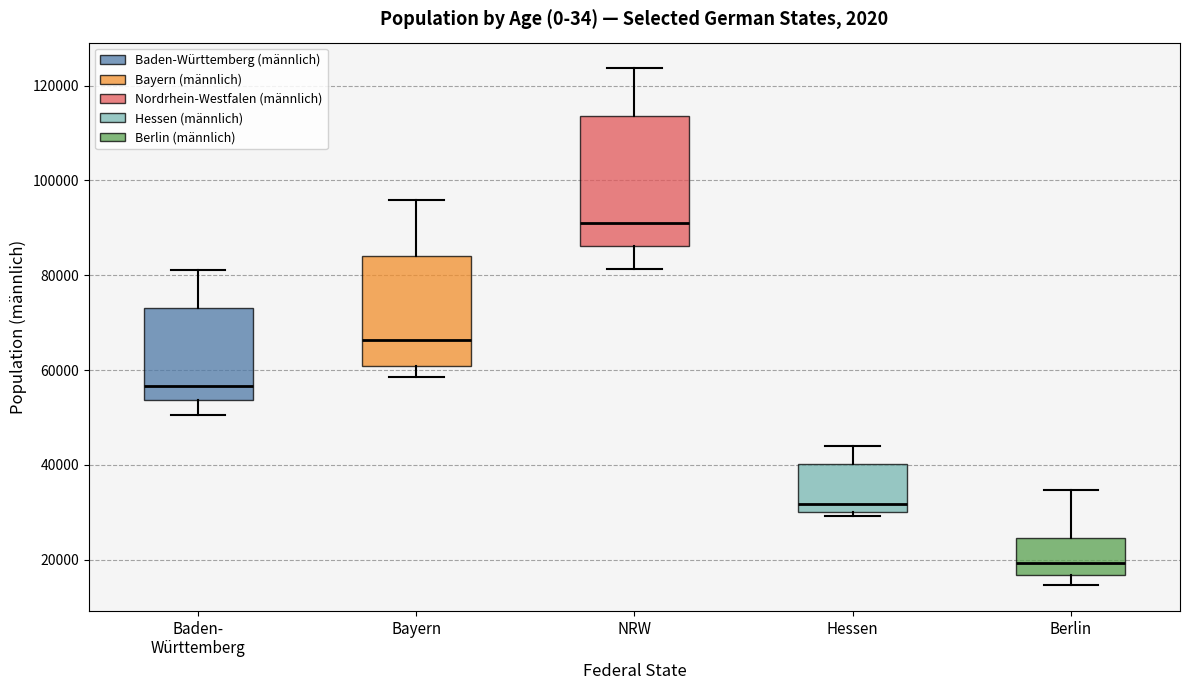

Reading left to right, read every box against the y-axis: the position of its median line, the range the box covers, and the ends of its whiskers. The values are not printed on the chart, so give them approximately, as read against the axis.

Baden- Württemberg: median 56000, box 54000 to 74000, whiskers 50000 to 82000
Bayern: median 66000, box 60000 to 84000, whiskers 58000 to 96000
NRW: median 92000, box 86000 to 114000, whiskers 82000 to 124000
Hessen: median 32000, box 30000 to 40000, whiskers 30000 (just below the box's lower edge) to 44000
Berlin: median 20000, box 16000 to 24000, whiskers 14000 to 34000